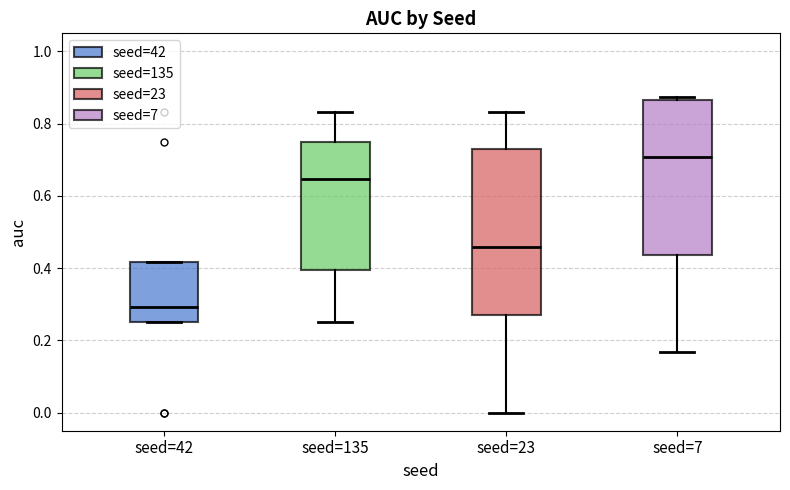

Which box's median line is the highest?

seed=7